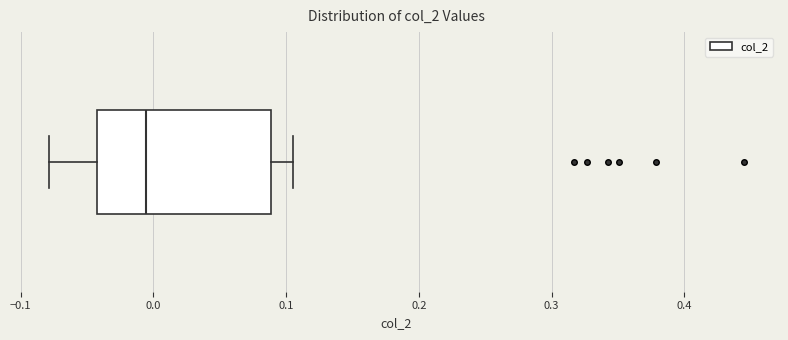

Read this box plot against the x-axis: the position of the median line, the range covered by the box, and the ends of both whiskers. The values are not printed on the chart, so give them approximately, as read against the axis.

median -0.01, box -0.04 to 0.09, whiskers -0.08 to 0.10